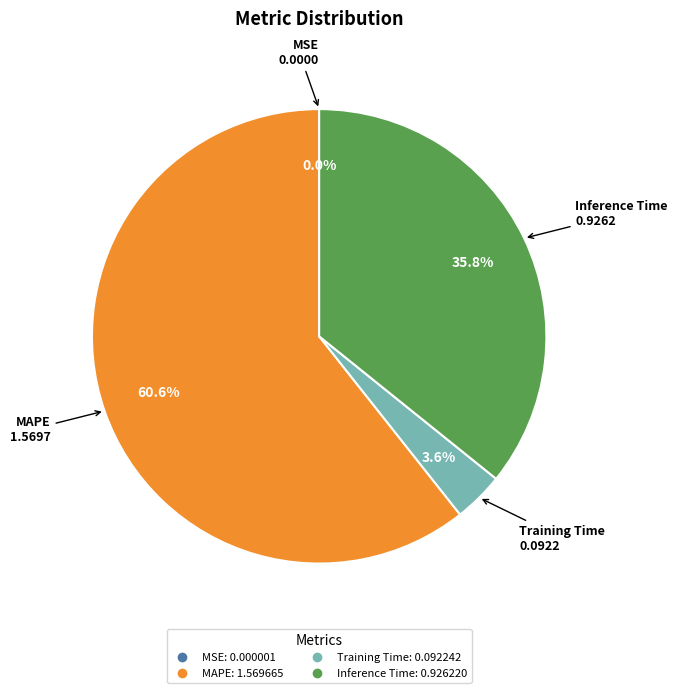

Is there any slice that represents more than half of the pie?

Yes